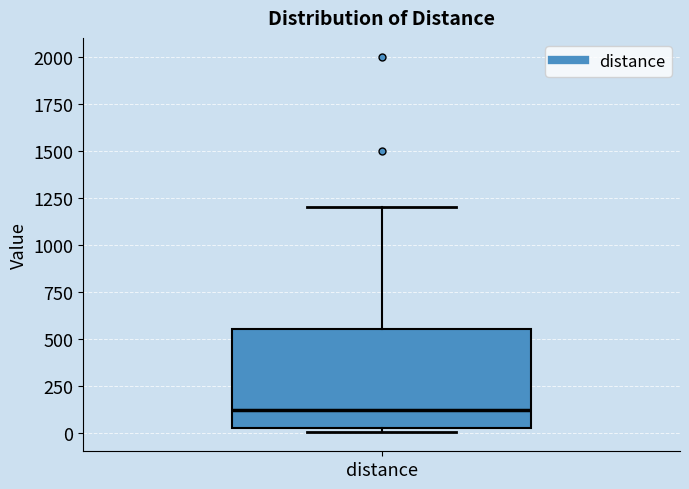

Transcribe this box plot: give where the median line is, the range the box spans, and where the two whiskers end, as read against the y-axis. The values are not printed on the chart, so give them approximately, as read against the axis.

median 100, box 50 to 550, whiskers 0 to 1200